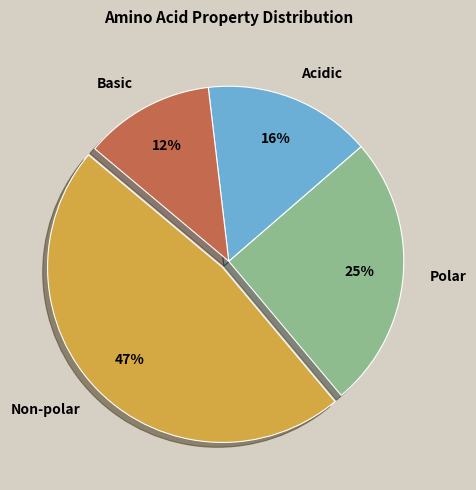

Count the number of slices in the pie.

4